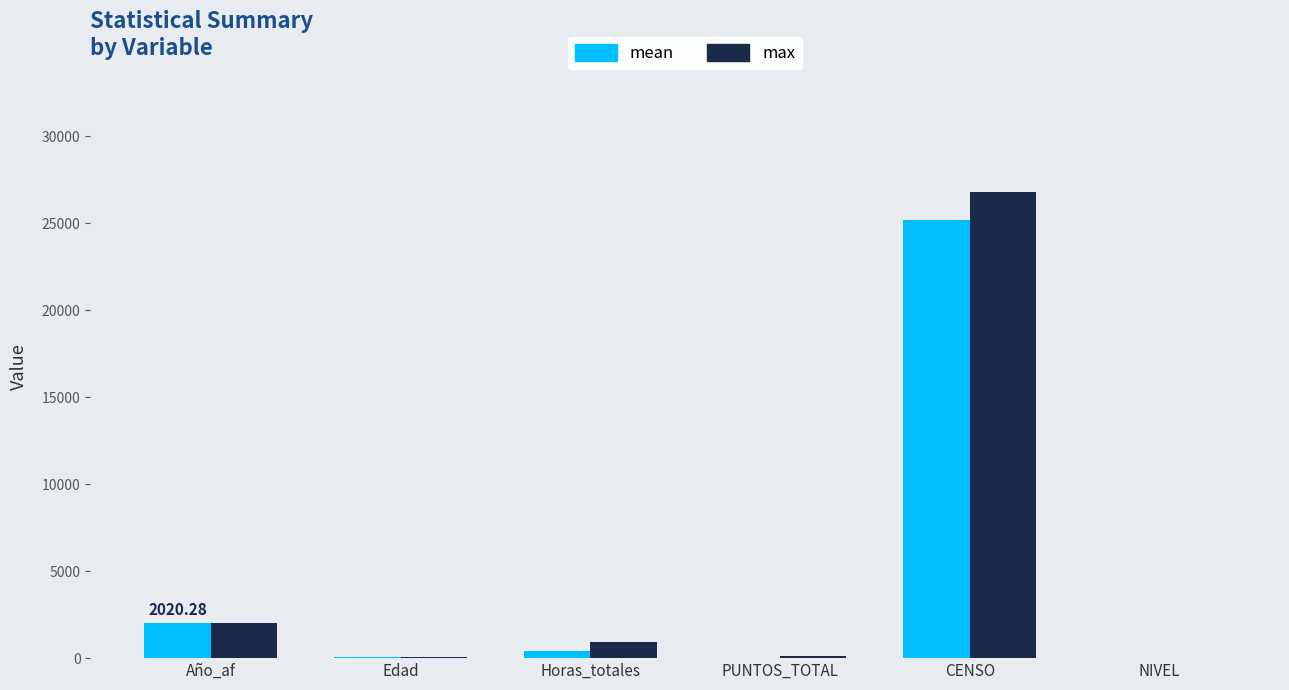

Between Año_af and CENSO, which series saw the biggest shift?

max